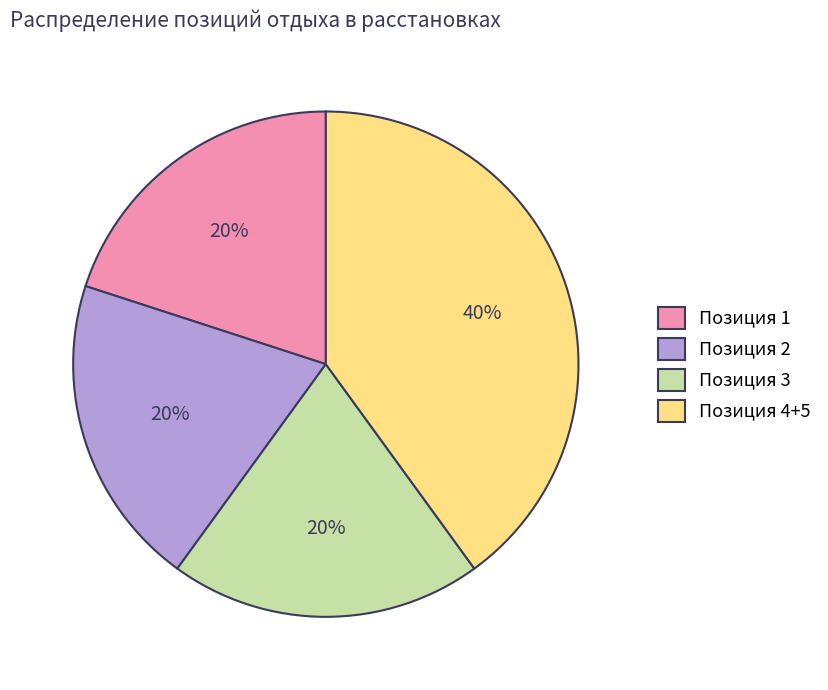

Is Позиция 2 the majority of the pie?

No